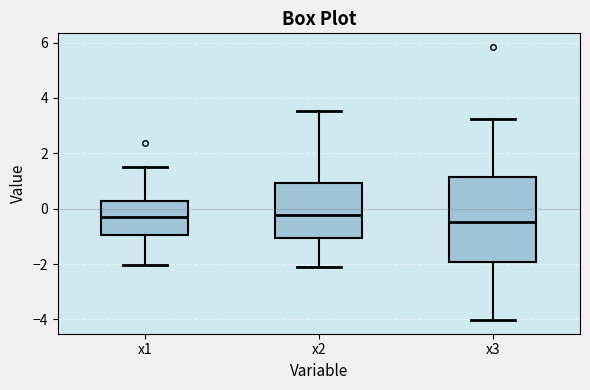

Where does the upper whisker of the box for x3 end on the y-axis? The values are not printed on the chart, so give them approximately, as read against the axis.

3.2